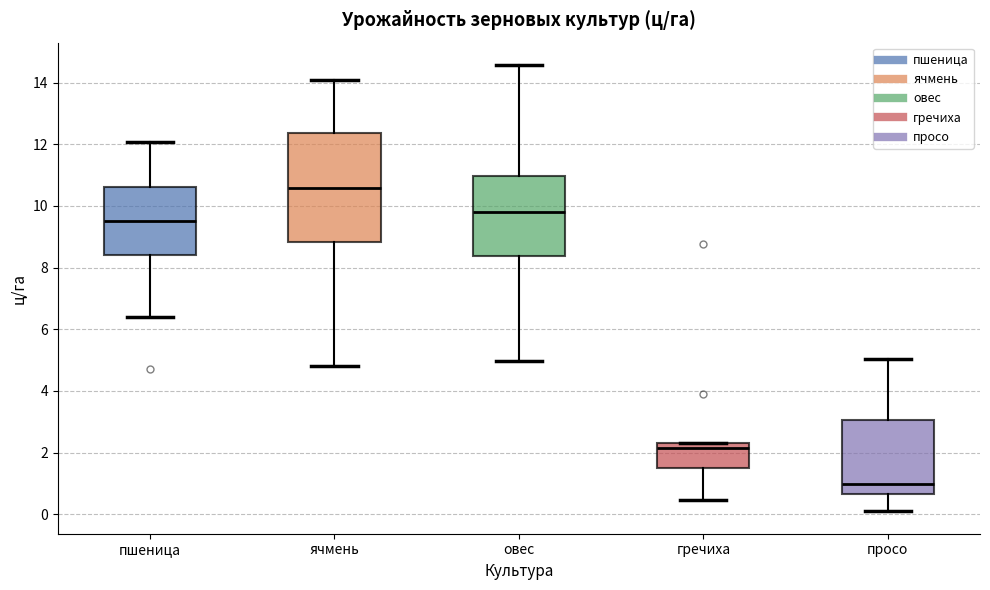

Reading left to right, read every box against the y-axis: the position of its median line, the range the box covers, and the ends of its whiskers. The values are not printed on the chart, so give them approximately, as read against the axis.

пшеница: median 9.4, box 8.4 to 10.6, whiskers 6.4 to 12.0
ячмень: median 10.6, box 8.8 to 12.4, whiskers 4.8 to 14.0
овес: median 9.8, box 8.4 to 11.0, whiskers 5.0 to 14.6
гречиха: median 2.2 (just below the box's upper edge), box 1.6 to 2.2, whiskers 0.4 to 2.2
просо: median 1.0, box 0.6 to 3.0, whiskers 0.0 to 5.0